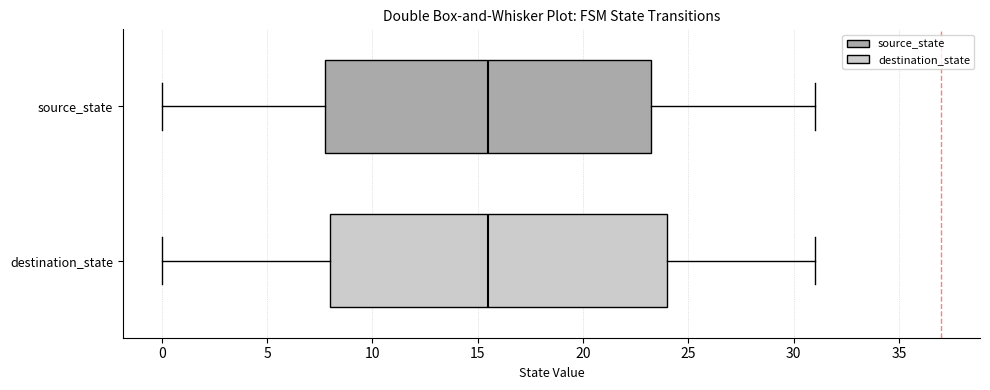

Comparing the boxes themselves (not the whiskers), which one is the widest?

destination_state